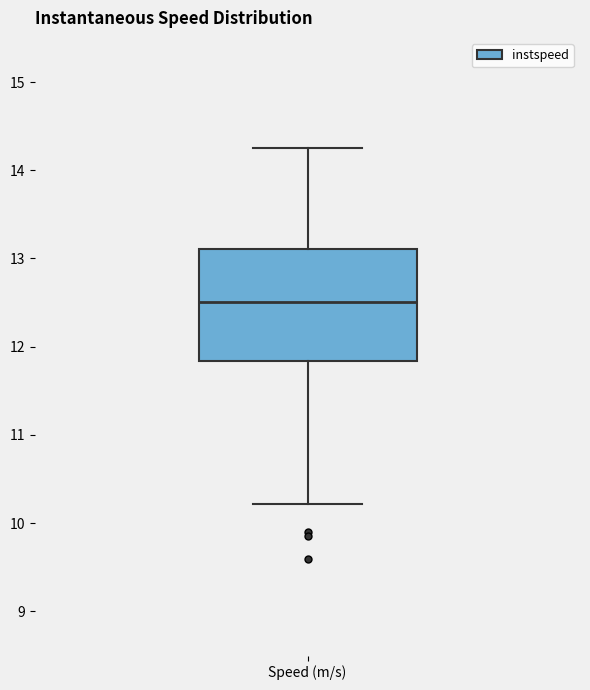

Read this box plot against the y-axis: the position of the median line, the range covered by the box, and the ends of both whiskers. The values are not printed on the chart, so give them approximately, as read against the axis.

median 12.5, box 11.8 to 13.1, whiskers 10.2 to 14.3